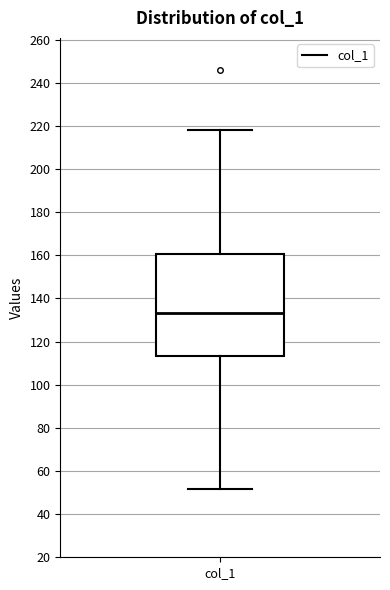

Where does the median line of the box for col_1 sit on the y-axis? The values are not printed on the chart, so give them approximately, as read against the axis.

134